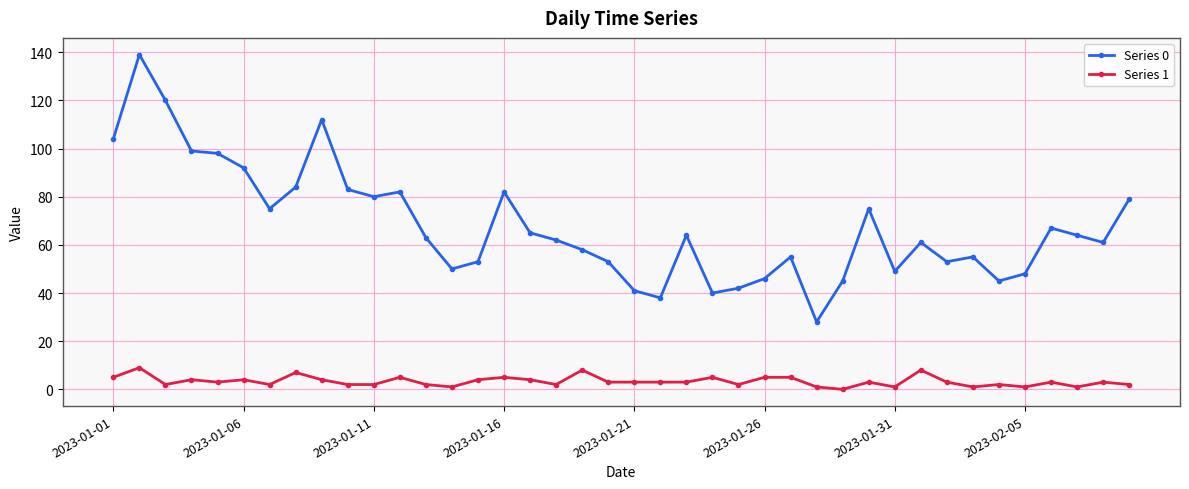

Which series has the largest total across all categories?

Series 0